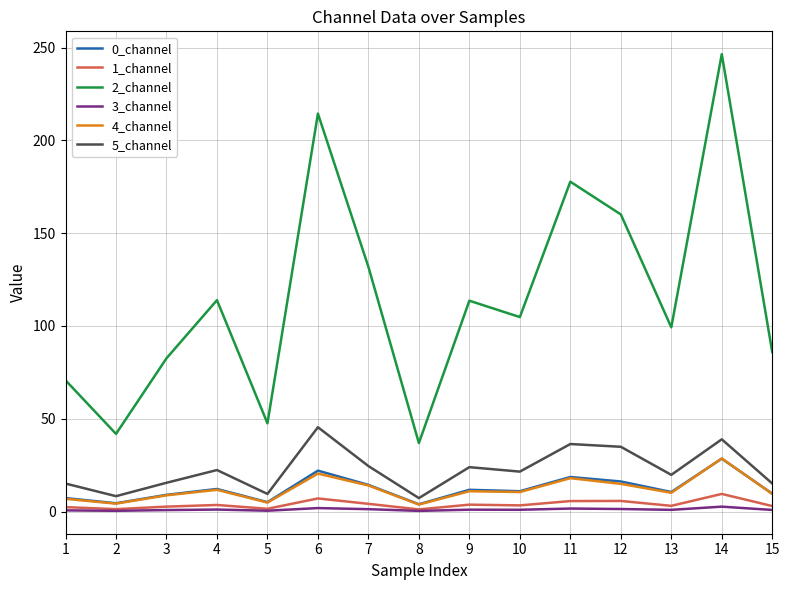

Is the value of 1_channel at 3 greater than the value of 5_channel at 4?

No